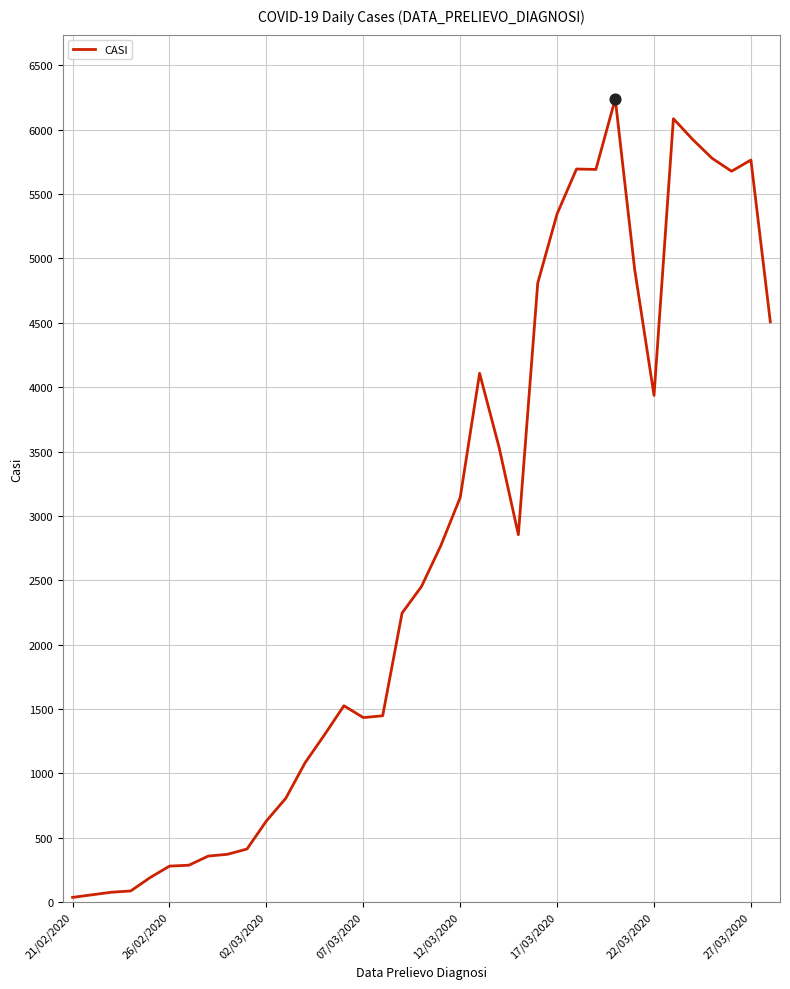

What is the greatest value displayed?

6240